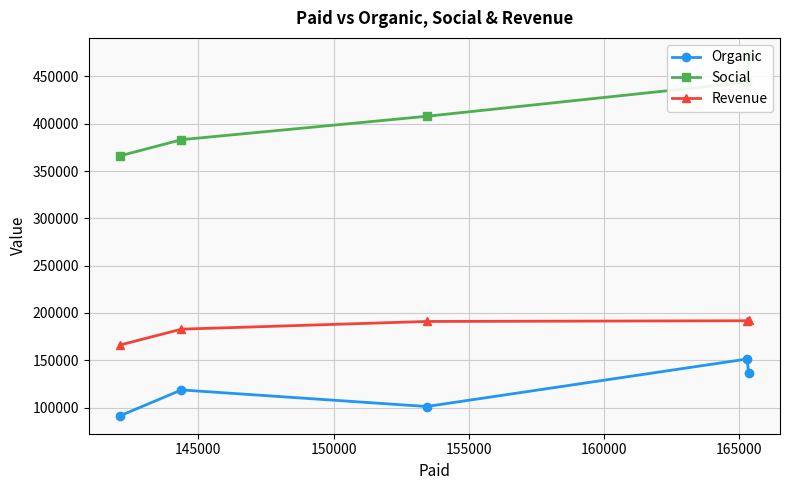

What is the value of the Revenue point at the 1st from the left?

166187.9